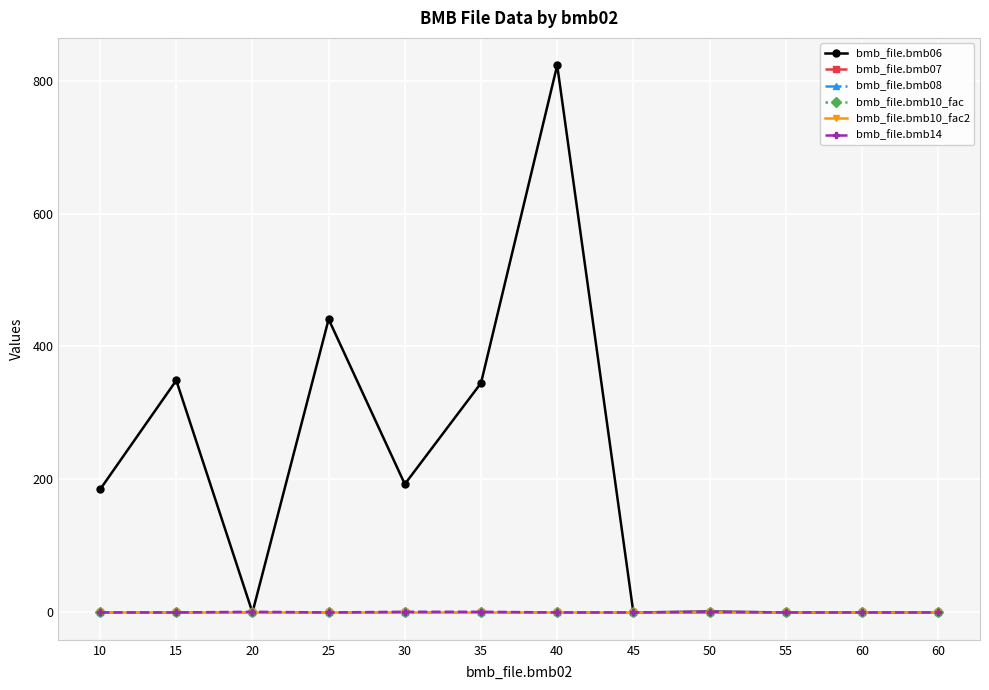

Reading left to right, extract all data points from this chart.

bmb_file.bmb06: 185.0	349.0	0.0	441.0	193.0	345.0	823.0	0.0	1.2	0.0	0.0	0.0
bmb_file.bmb07: 1.0	1.0	1.0	1.0	1.0	1.0	1.0	1.0	1.0	1.0	1.0	1.0
bmb_file.bmb08: 0.0	0.0	0.0	0.0	0.0	0.0	0.0	0.0	0.0	0.0	0.0	0.0
bmb_file.bmb10_fac: 1.0	1.0	1.0	1.0	1.0	1.0	1.0	1.0	1.0	1.0	1.0	1.0
bmb_file.bmb10_fac2: 1.0	1.0	1.0	1.0	1.0	1.0	1.0	1.0	1.0	1.0	1.0	1.0
bmb_file.bmb14: 0.0	0.0	1.0	0.0	1.0	1.0	0.0	0.0	1.0	0.0	0.0	0.0